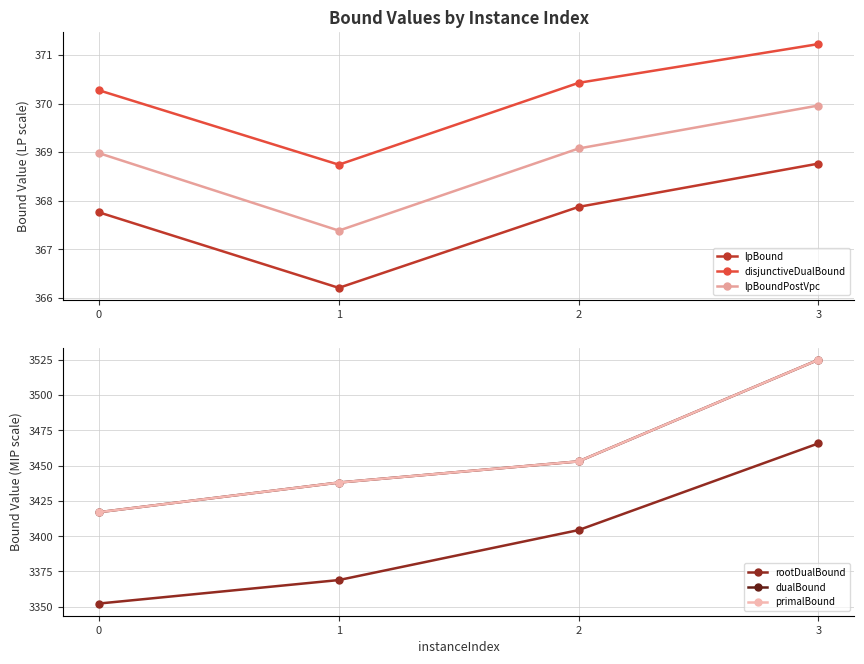

At which category is the sum across all series the highest?

3